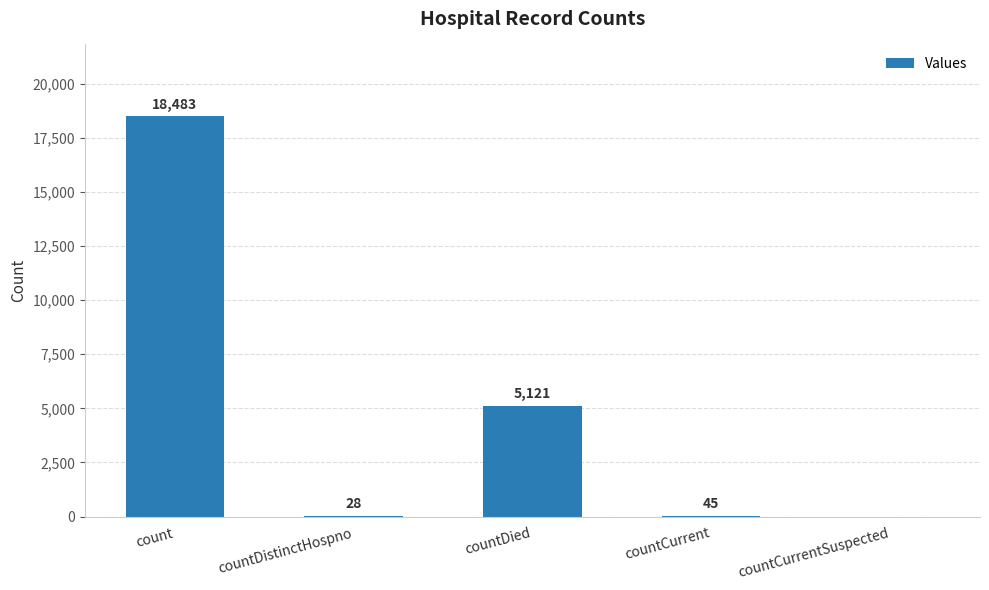

At which label is the value closest to 9241?

countDied